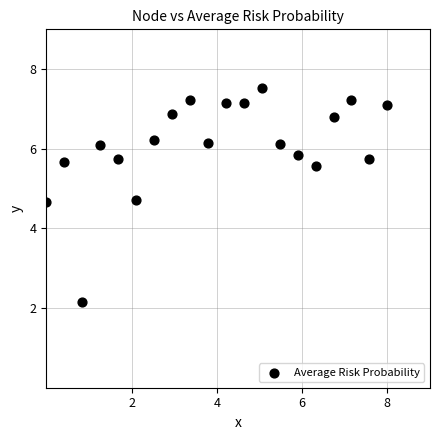

What is the range of Y values (max minus min)?

5.4